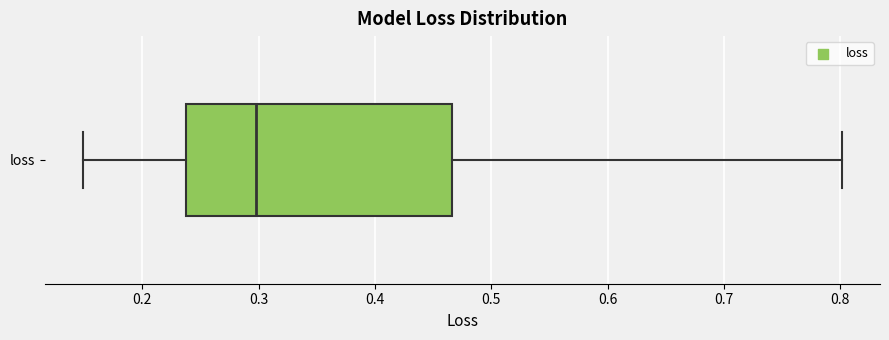

Read this box plot against the x-axis: the position of the median line, the range covered by the box, and the ends of both whiskers. The values are not printed on the chart, so give them approximately, as read against the axis.

median 0.30, box 0.24 to 0.47, whiskers 0.15 to 0.80